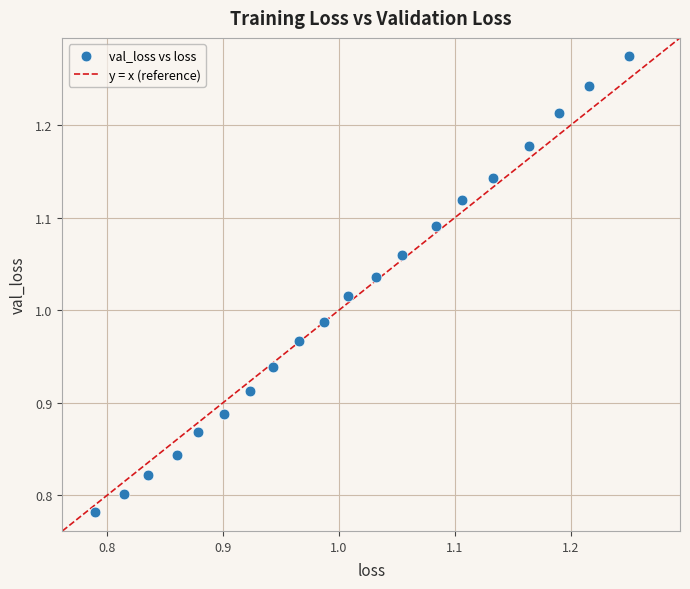

What is the range of Y values (max minus min)?

0.5